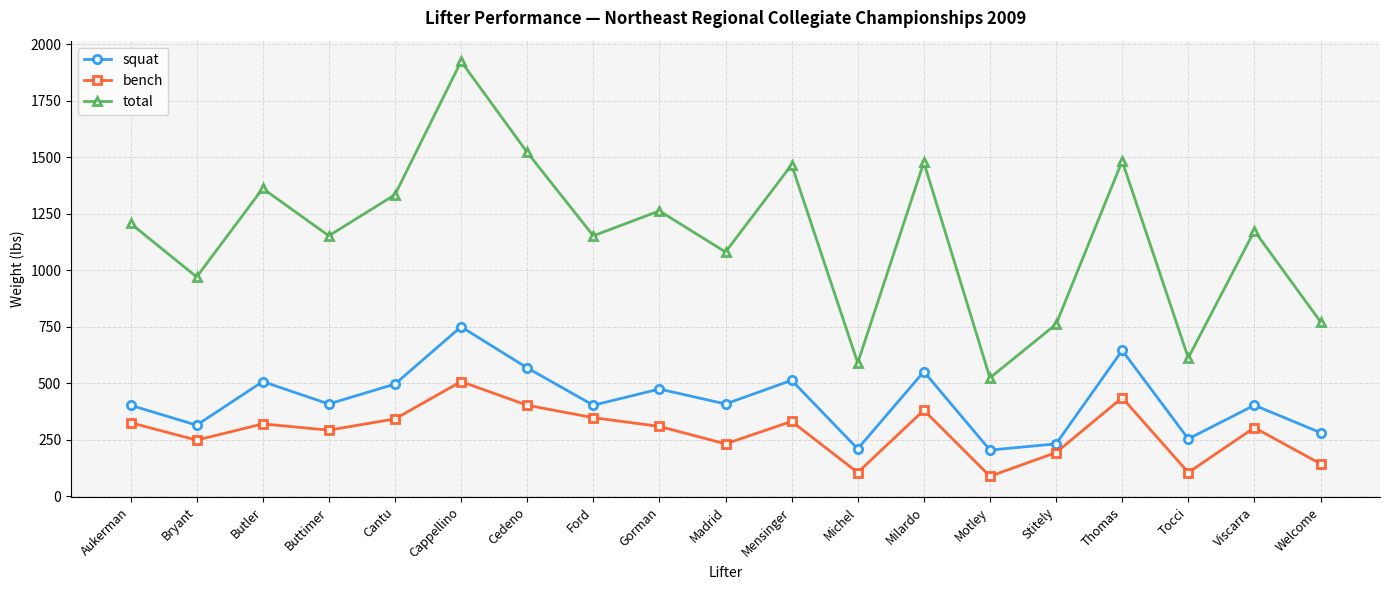

What position from the right is Thomas?

4